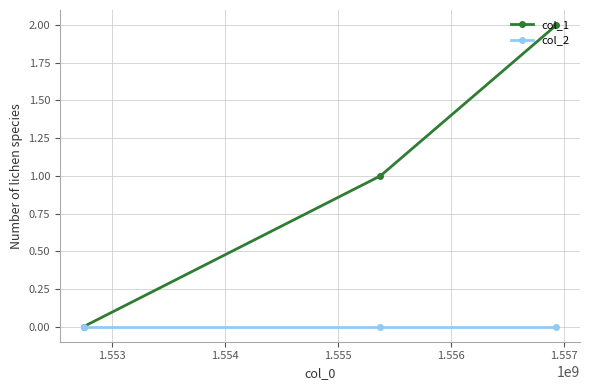

Is this an area chart (filled region under the line)?

No